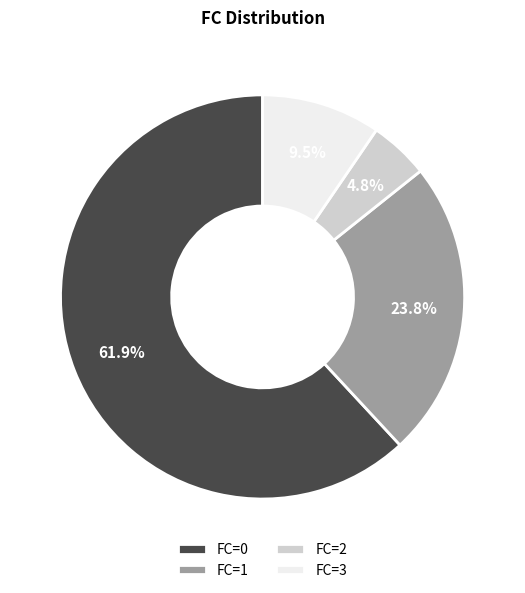

Rank the categories by value from lowest to highest.

FC=2, FC=3, FC=1, FC=0